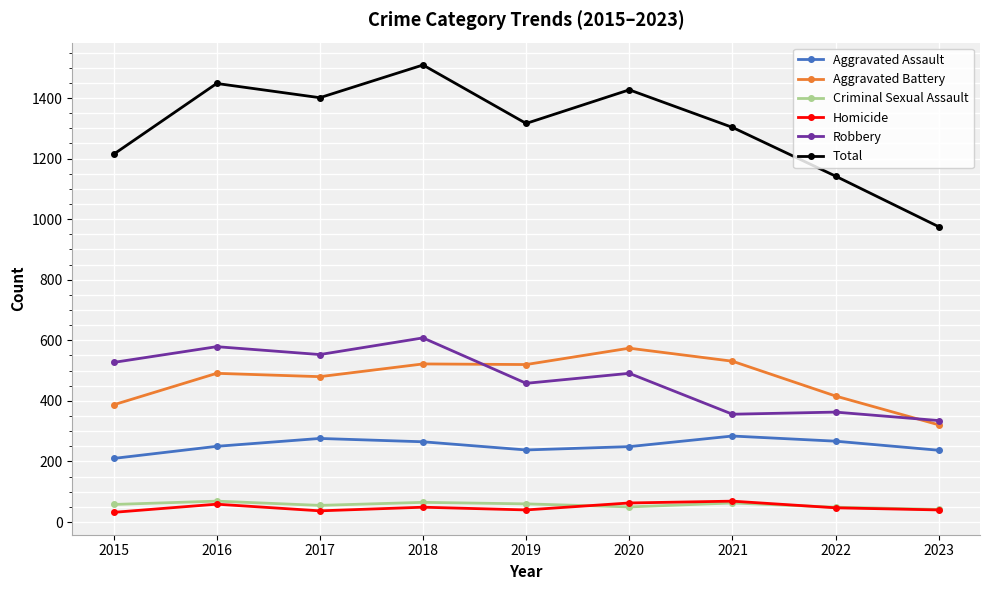

Is the value of Homicide at 2021 greater than the value of Robbery at 2016?

No